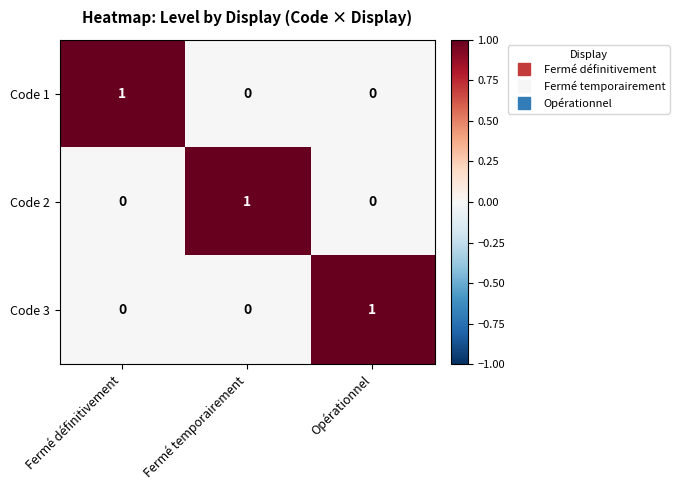

The value of Code 1 at Opérationnel is -1. True or false?

False